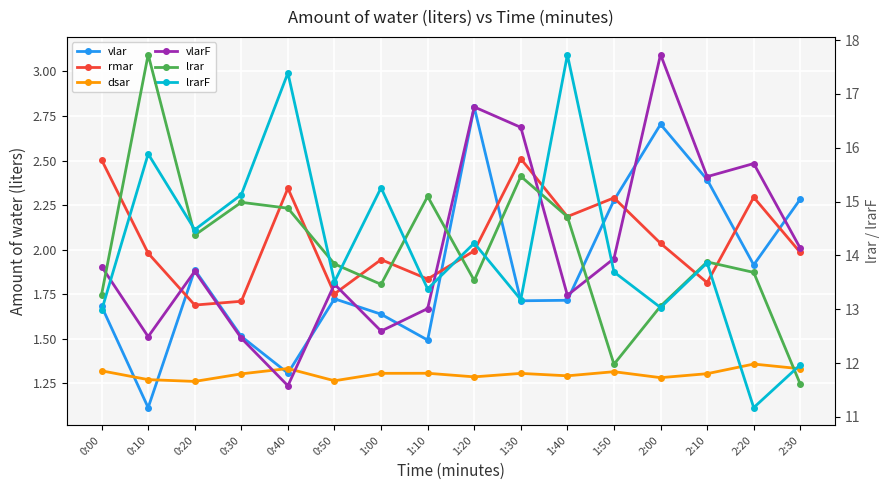

What is the sum of all vlar values?

30.2